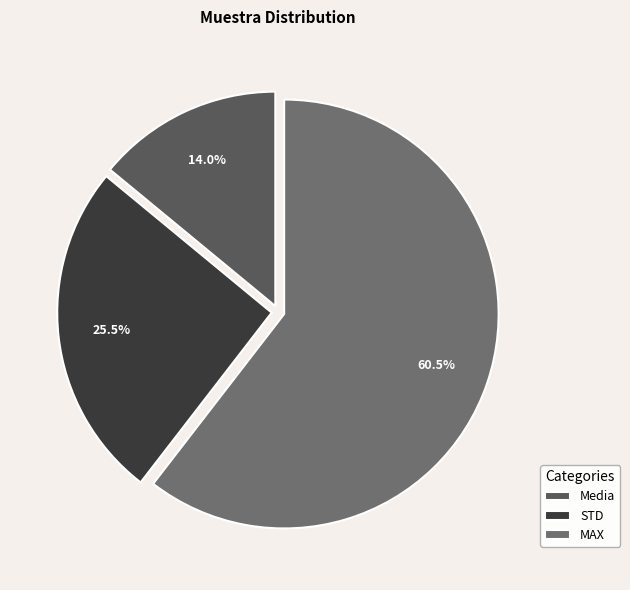

What is the smallest slice in the pie chart?

Media